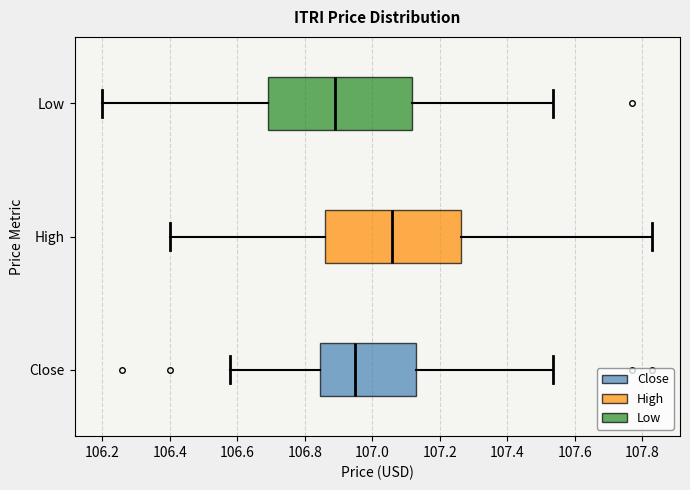

Which box's median line is the furthest to the left?

Low